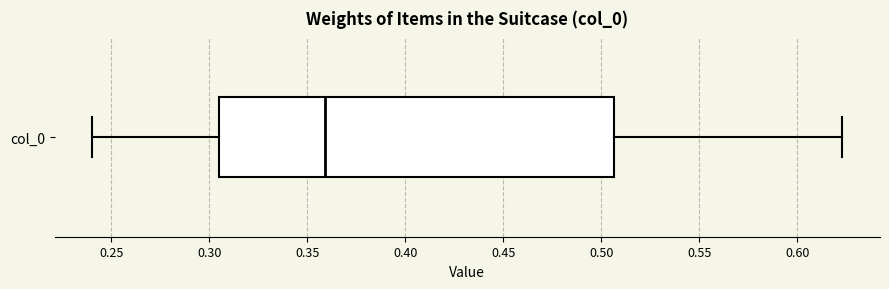

Where does the right whisker of the box for col_0 end on the x-axis? The values are not printed on the chart, so give them approximately, as read against the axis.

0.625